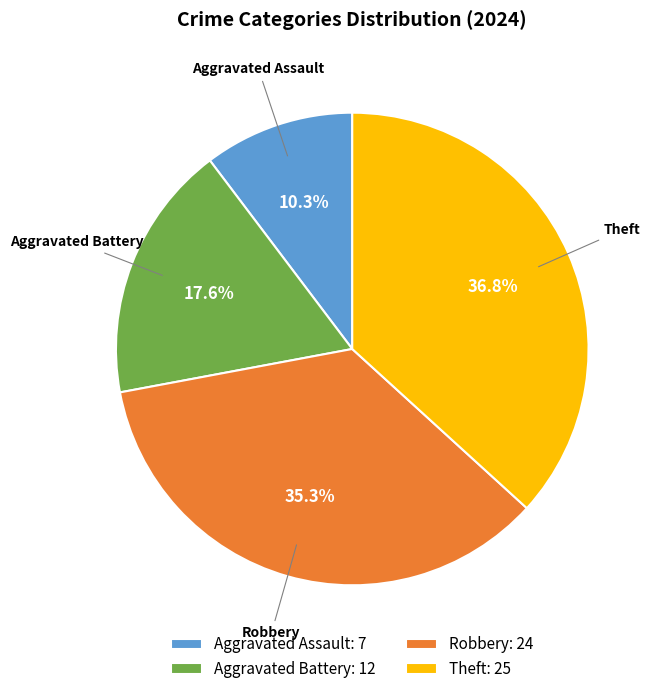

Rank the categories by value from highest to lowest.

Theft, Robbery, Aggravated Battery, Aggravated Assault